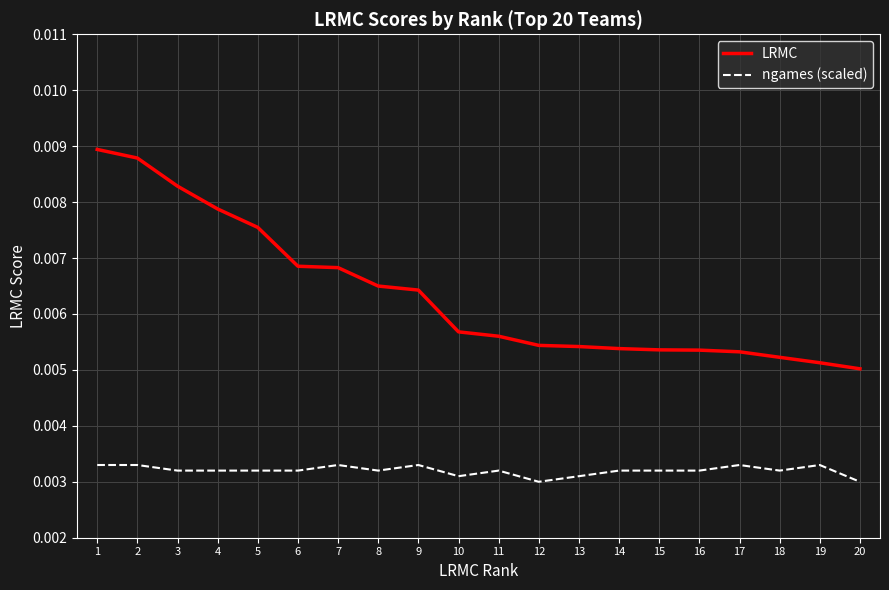

Rank the series by their average value, from highest to lowest.

LRMC, ngames (scaled)